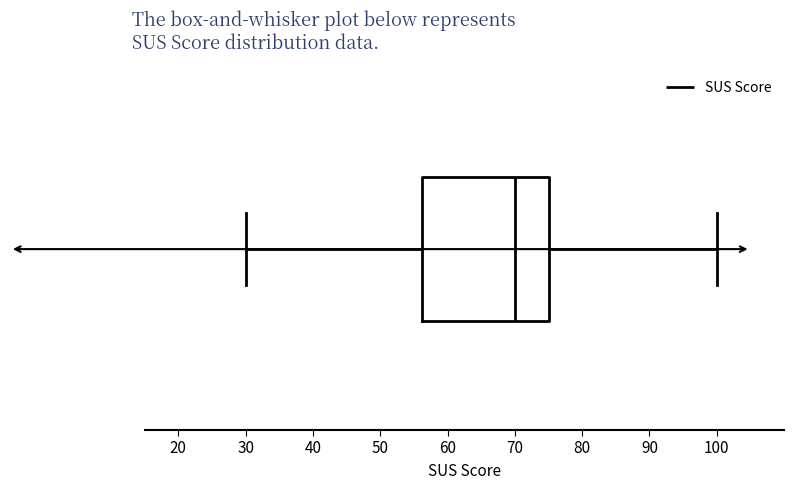

Where is the left edge of the box on the x-axis? The values are not printed on the chart, so give them approximately, as read against the axis.

56